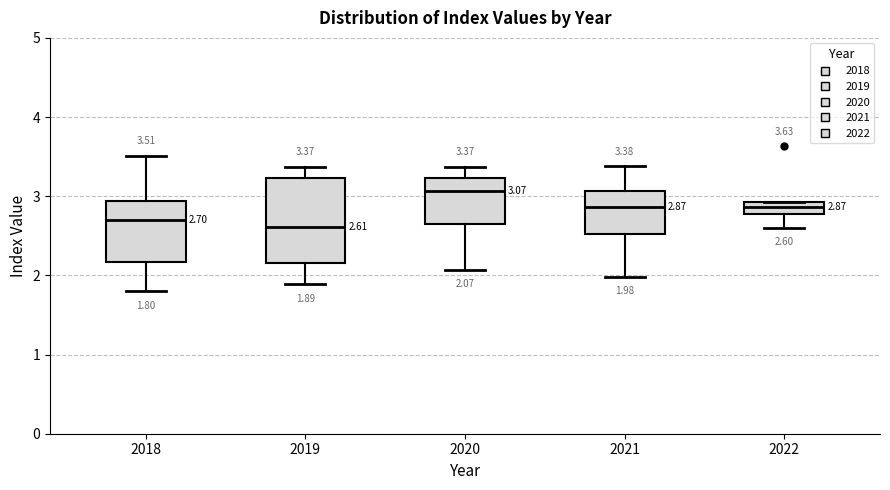

Which box has the highest median line?

2020